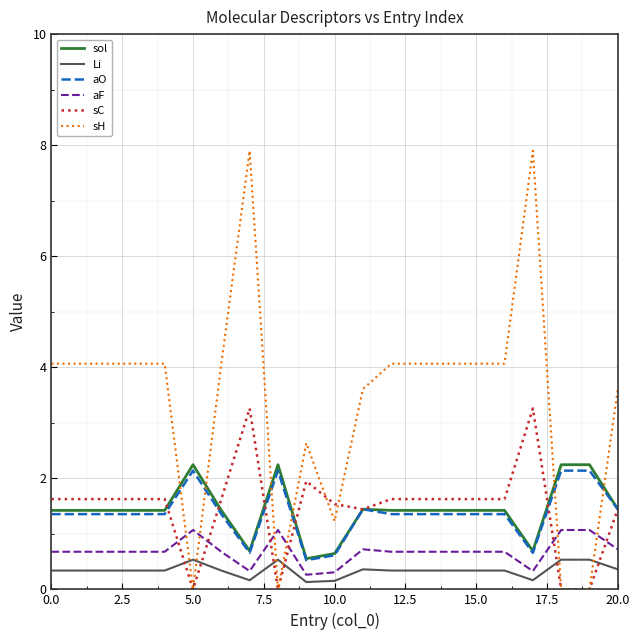

What is the highest value of the Li series?

0.5